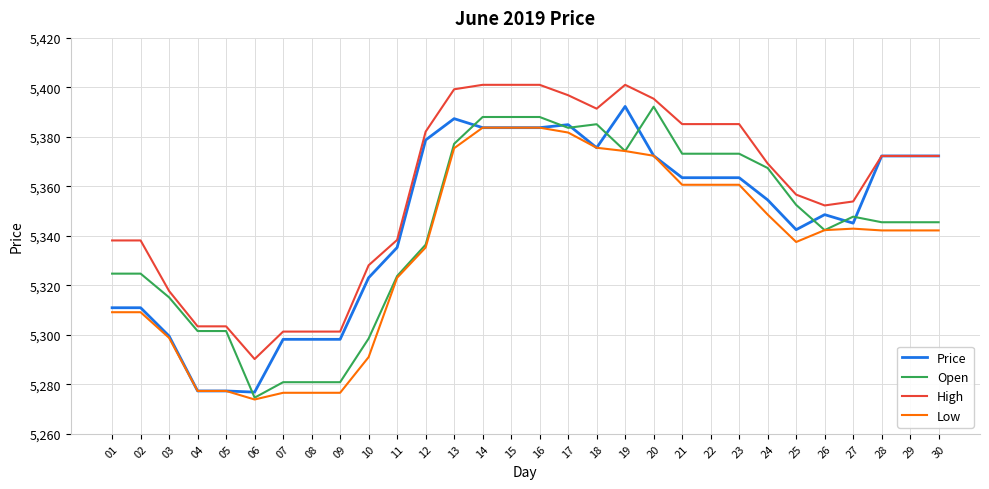

What is the spread (max minus min) of values at 27?

11.0